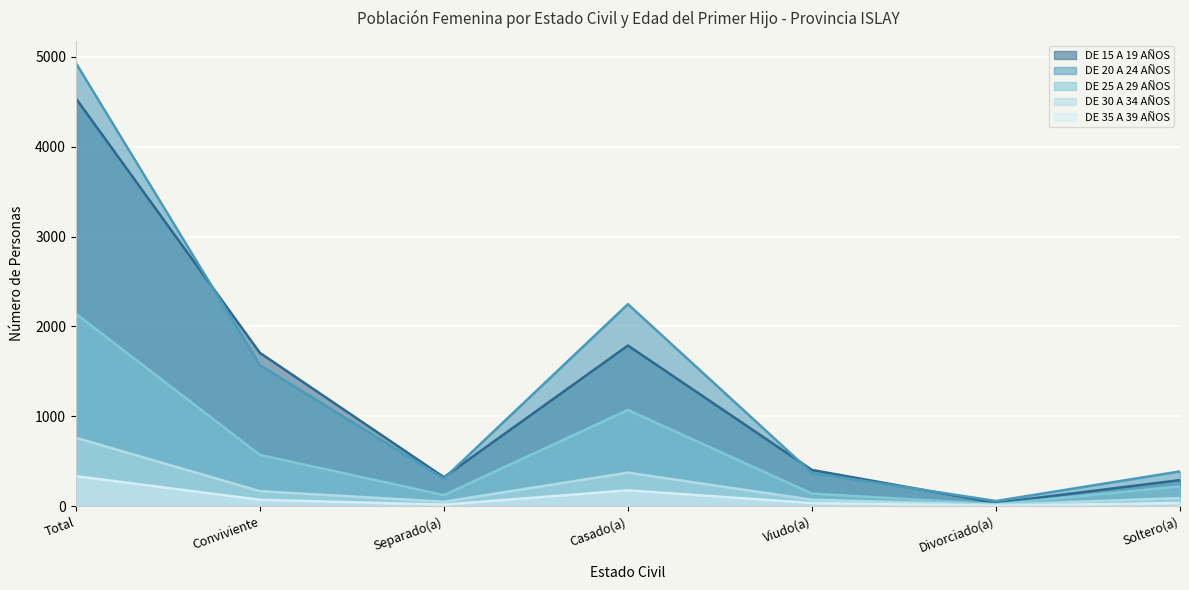

What is the difference between the second highest and second lowest values in the DE 35 A 39 AÑOS series?

159